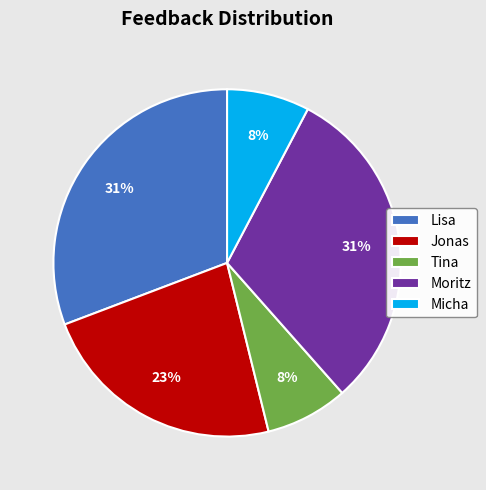

Combined, do Jonas and Moritz account for over 50%?

Yes